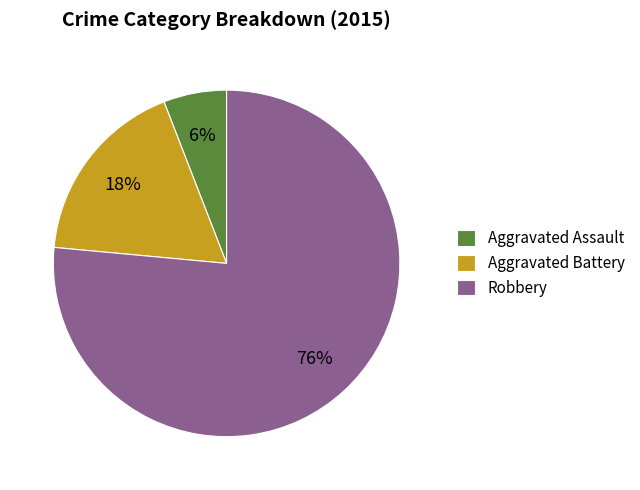

To the nearest percent, what percentage of the pie is Aggravated Battery?

18%